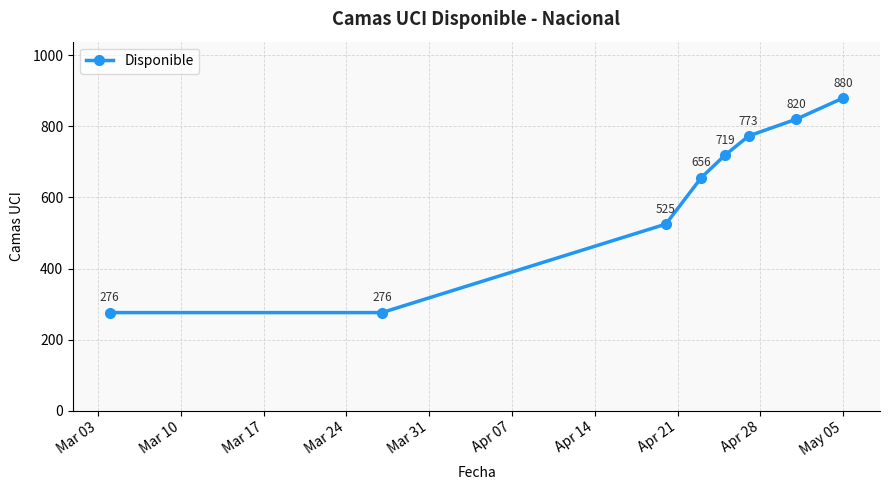

What is the difference between the maximum and minimum values?

604